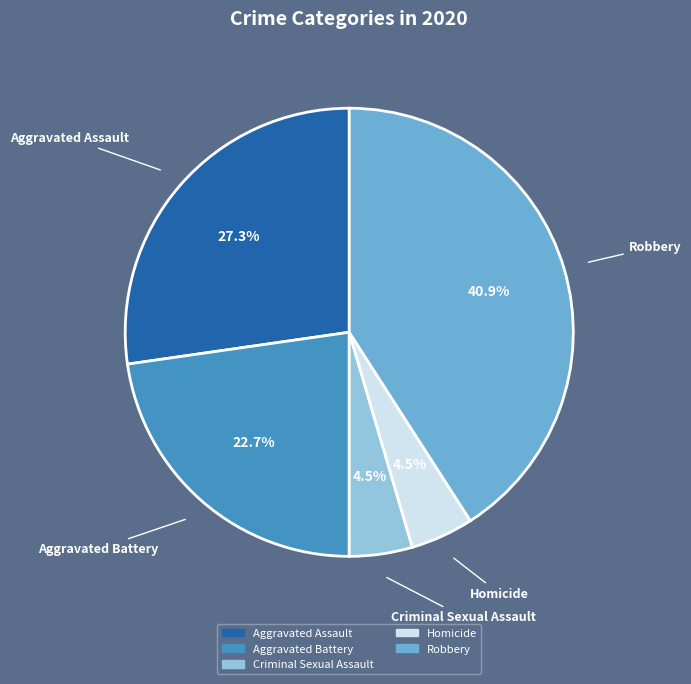

What percentage is NOT represented by Aggravated Assault?

72.7%